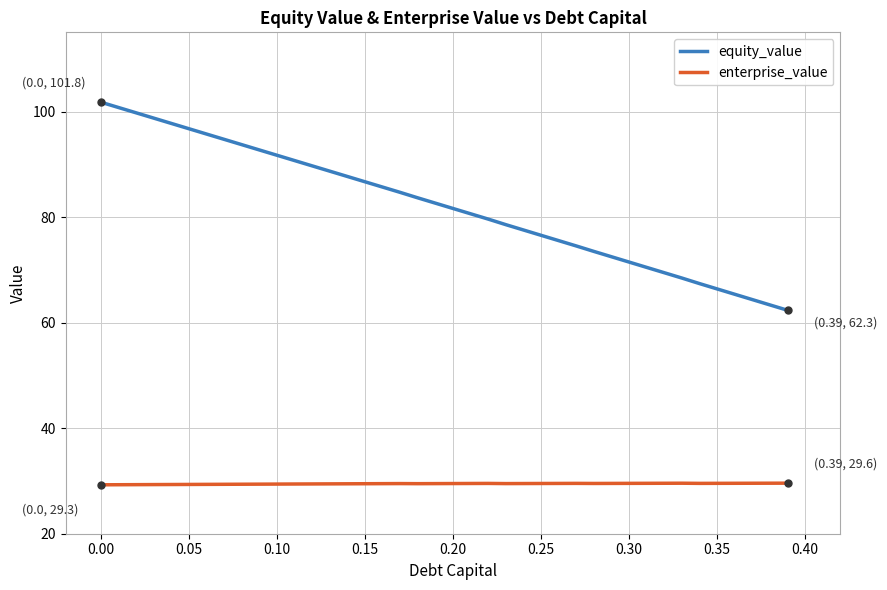

Which series has the largest total across all categories?

equity_value